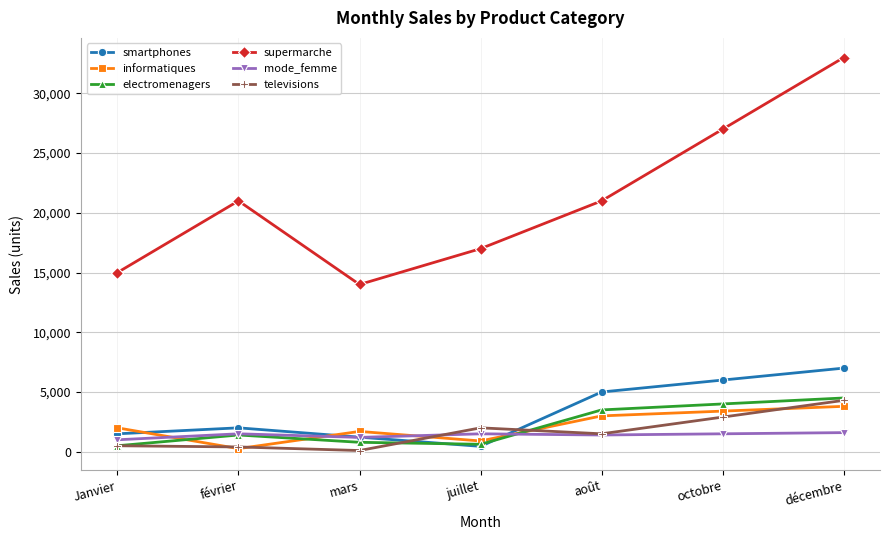

Read the mode_femme value at octobre.

1500